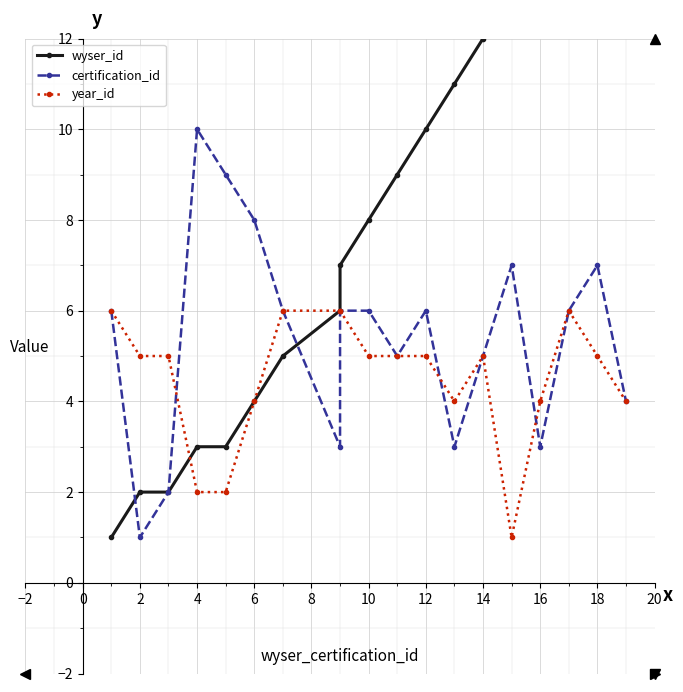

What is the label of the 4th point from the left?

4